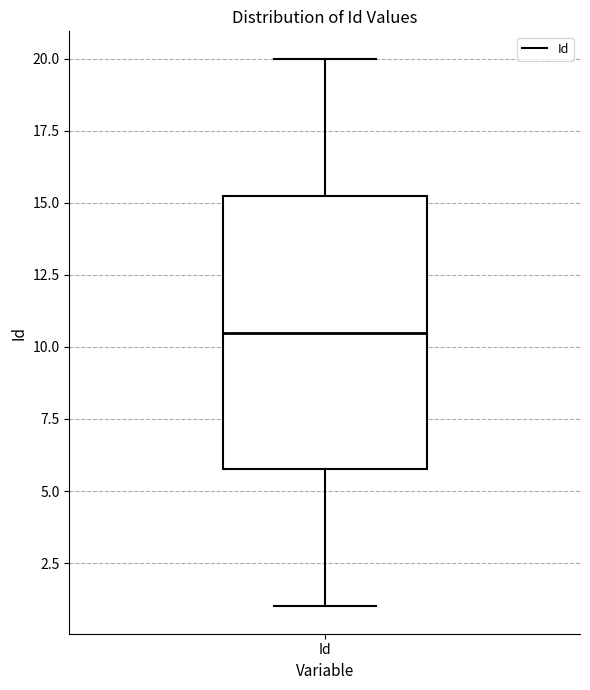

Where does the median line of the box for Id sit on the y-axis? The values are not printed on the chart, so give them approximately, as read against the axis.

10.5